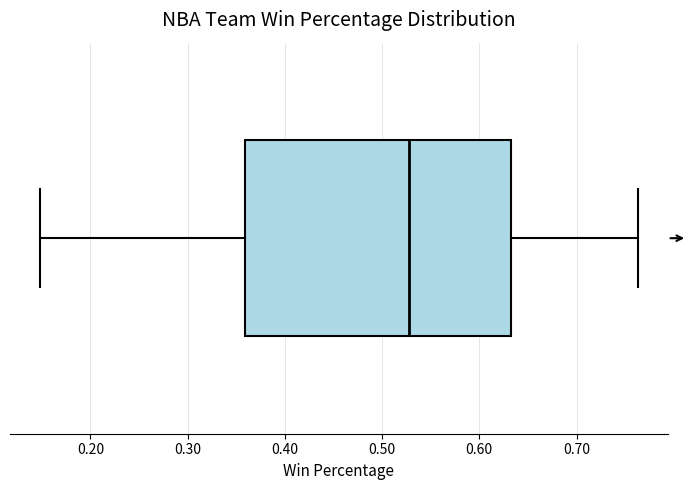

Where is the right edge of the box on the x-axis? The values are not printed on the chart, so give them approximately, as read against the axis.

0.63